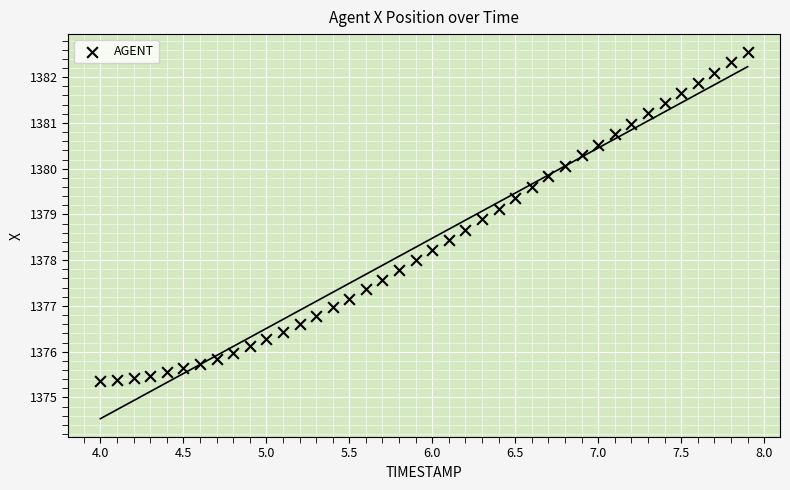

What is the range of X values (max minus min)?

3.9